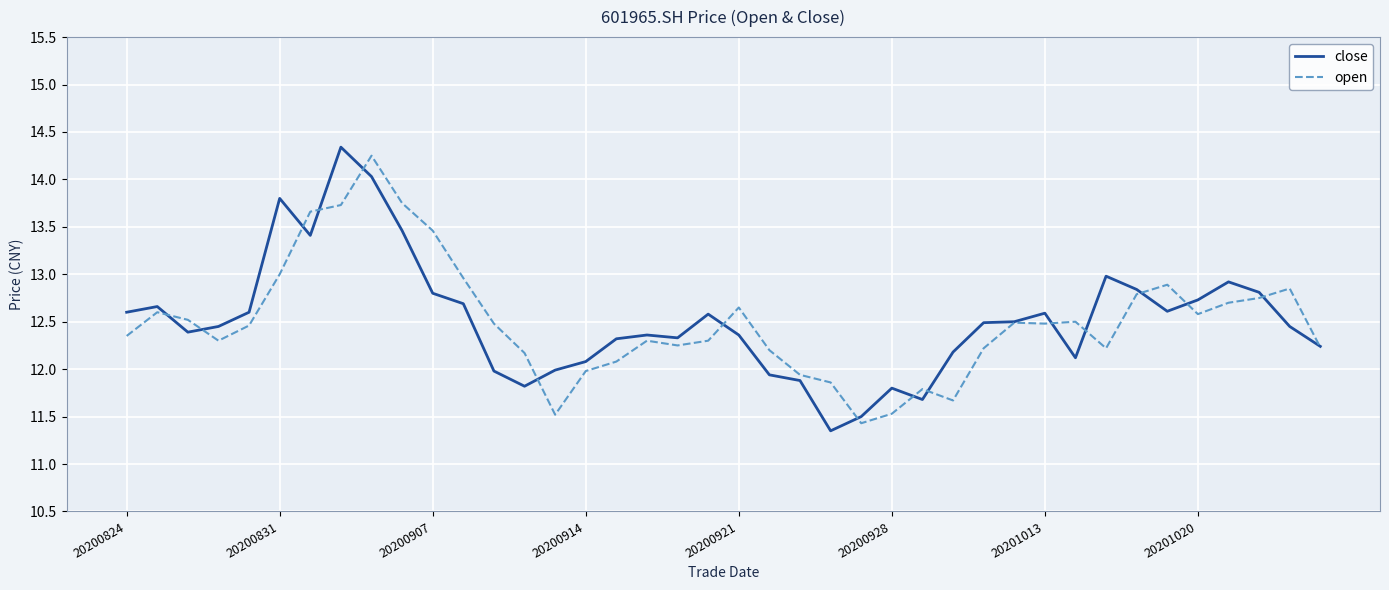

What is the minimum value for open?

11.4